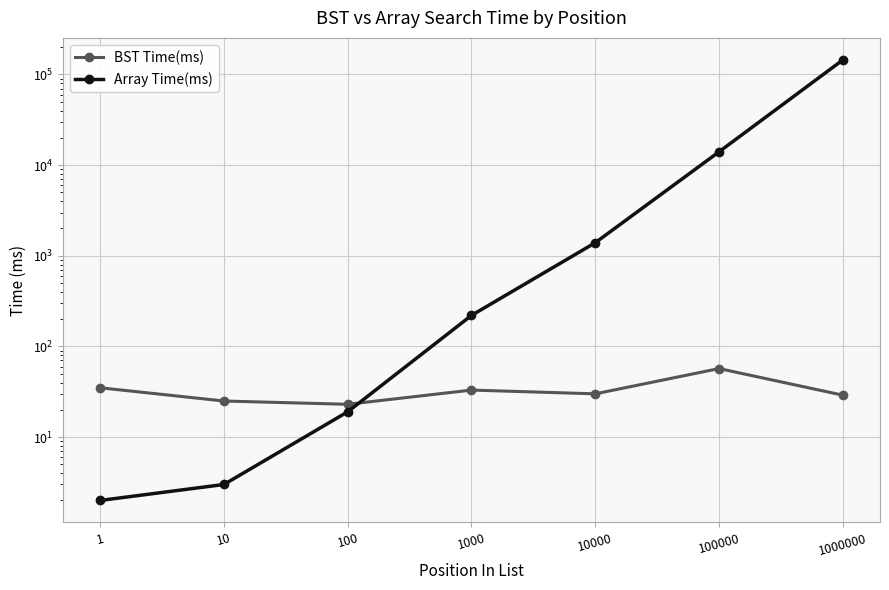

At which label does BST Time(ms) first exceed 30?

1